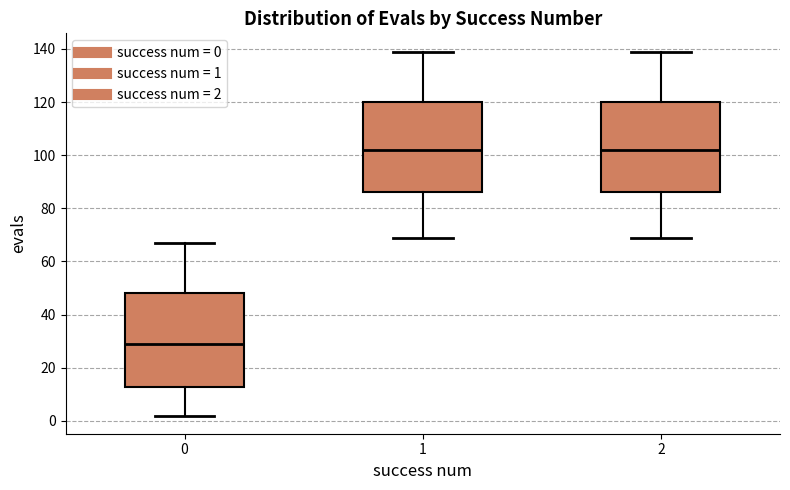

Reading left to right, read every box against the y-axis: the position of its median line, the range the box covers, and the ends of its whiskers. The values are not printed on the chart, so give them approximately, as read against the axis.

0: median 30, box 12 to 48, whiskers 2 to 68
1: median 102, box 86 to 120, whiskers 70 to 140
2: median 102, box 86 to 120, whiskers 70 to 140